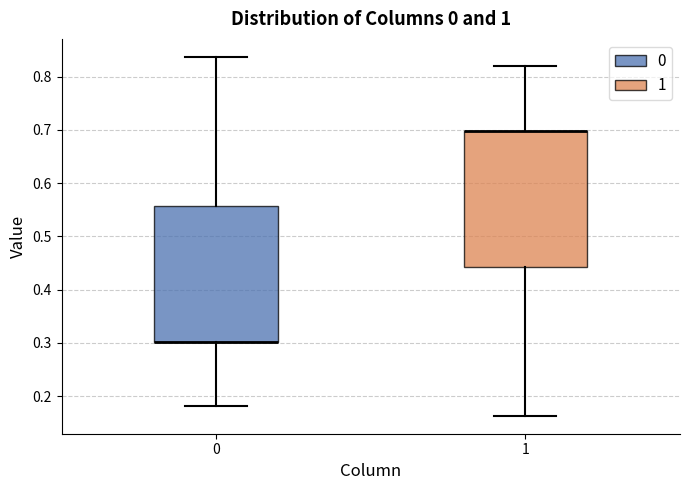

Where is the upper edge of the box at x = 1 on the y-axis? The values are not printed on the chart, so give them approximately, as read against the axis.

0.70